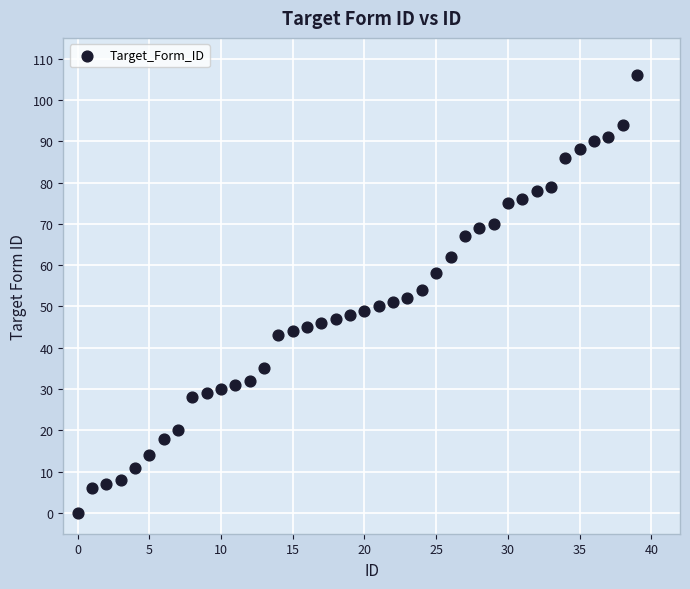

What is the range of Y values (max minus min)?

106